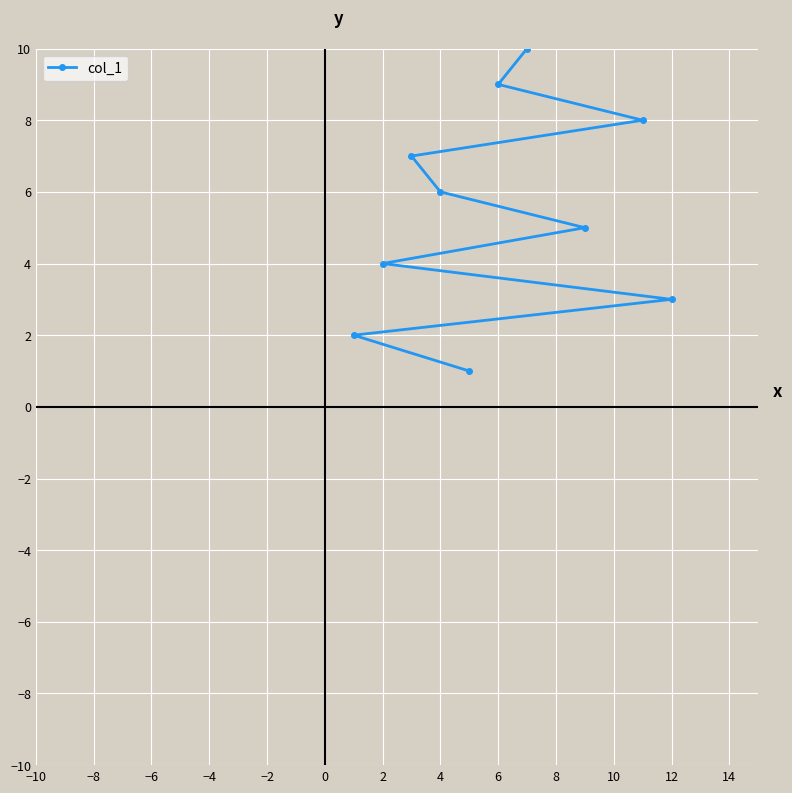

Read the value at 6, to the nearest 10.

10